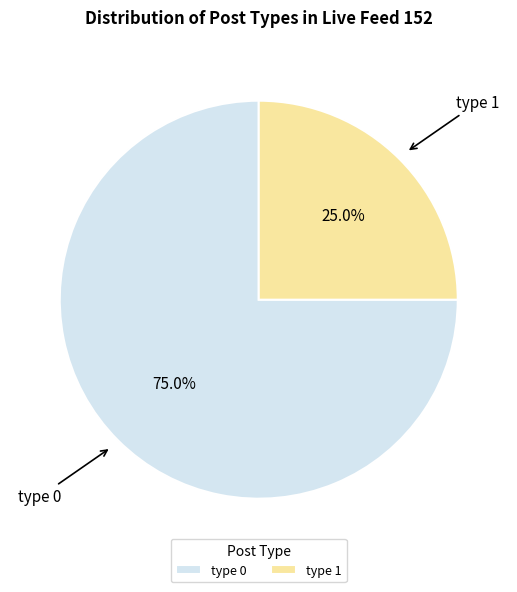

Which slice is the largest?

type 0